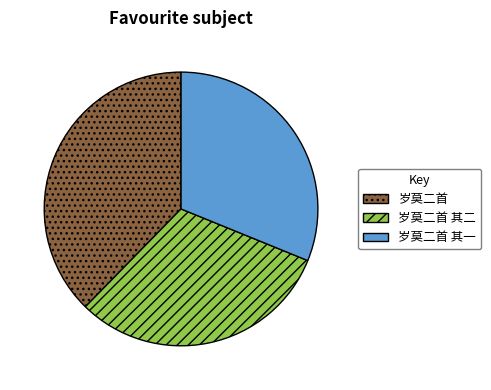

Do 岁莫二首 and 岁莫二首 其一 together represent more than half of the pie?

Yes